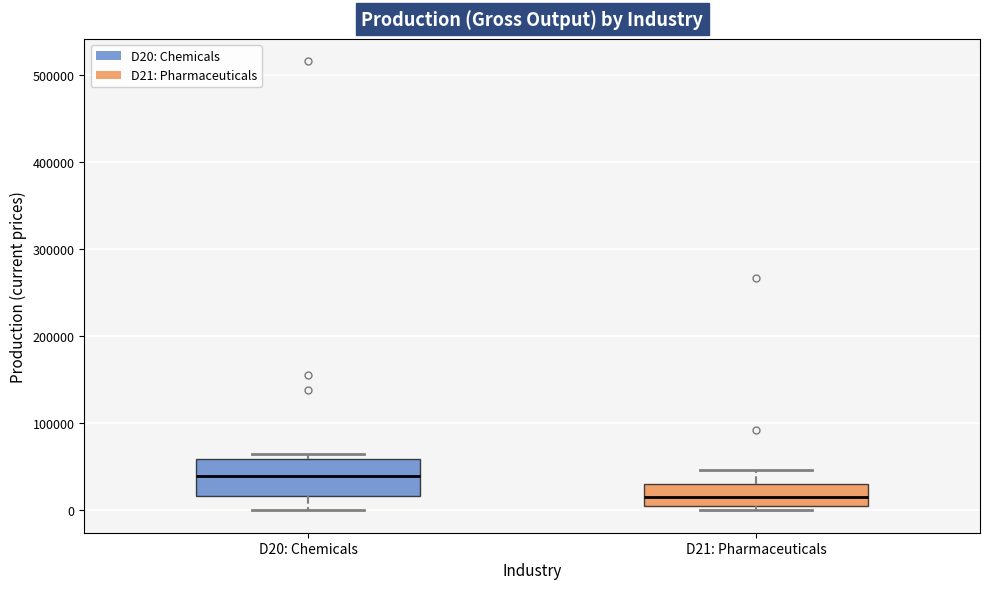

Reading left to right, read every box against the y-axis: the position of its median line, the range the box covers, and the ends of its whiskers. The values are not printed on the chart, so give them approximately, as read against the axis.

D20: Chemicals: median 40000, box 20000 to 60000, whiskers 0 to 60000 (just above the box's upper edge)
D21: Pharmaceuticals: median 20000, box 10000 to 30000, whiskers 0 to 50000